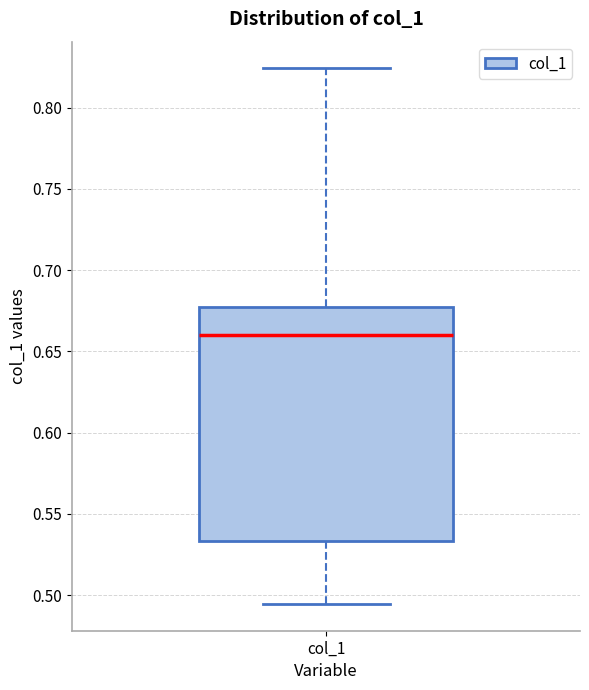

Read this box plot against the y-axis: the position of the median line, the range covered by the box, and the ends of both whiskers. The values are not printed on the chart, so give them approximately, as read against the axis.

median 0.660, box 0.535 to 0.675, whiskers 0.495 to 0.825